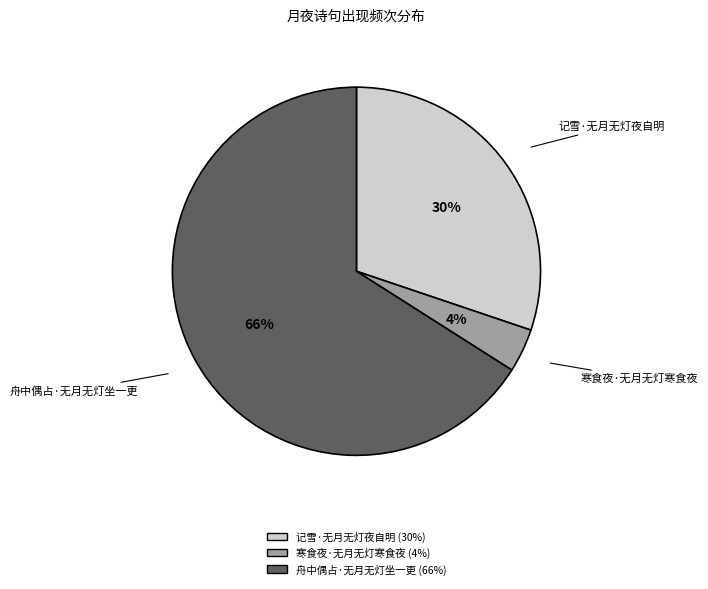

To the nearest percent, what is the combined percentage of 舟中偶占·无月无灯坐一更 and 寒食夜·无月无灯寒食夜?

70%